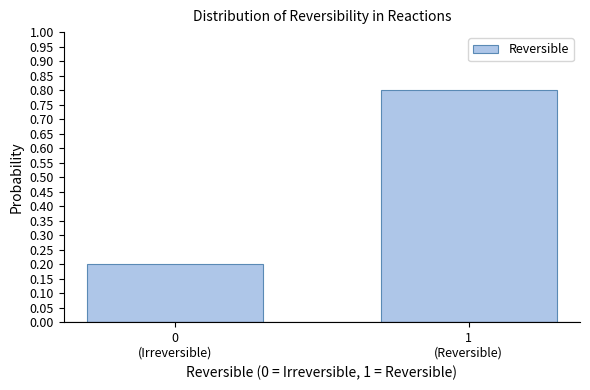

Reading left to right, extract all data points from this chart.

0.2	0.8